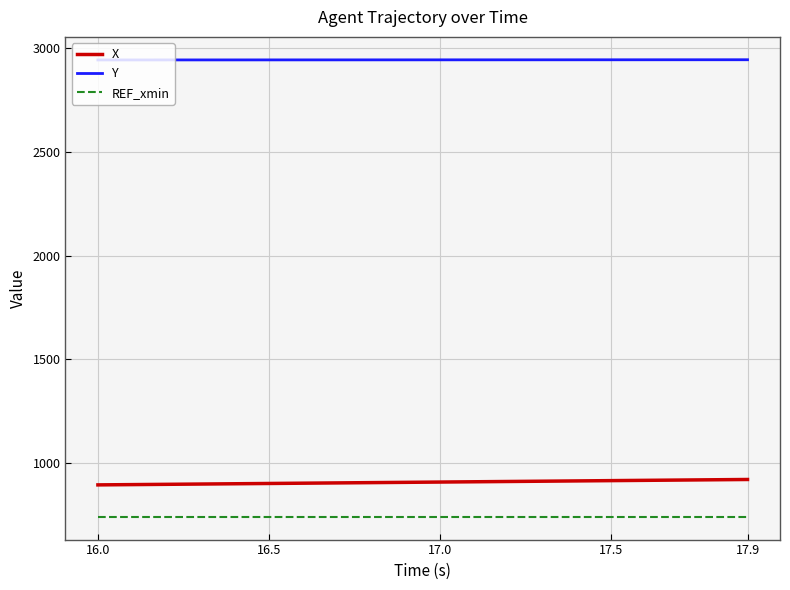

List the series in order of their peak value, highest first.

Y, X, REF_xmin